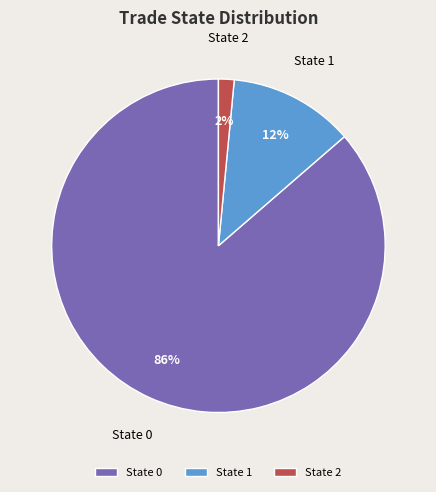

To the nearest percent, what is the combined percentage of State 2 and State 0?

88%